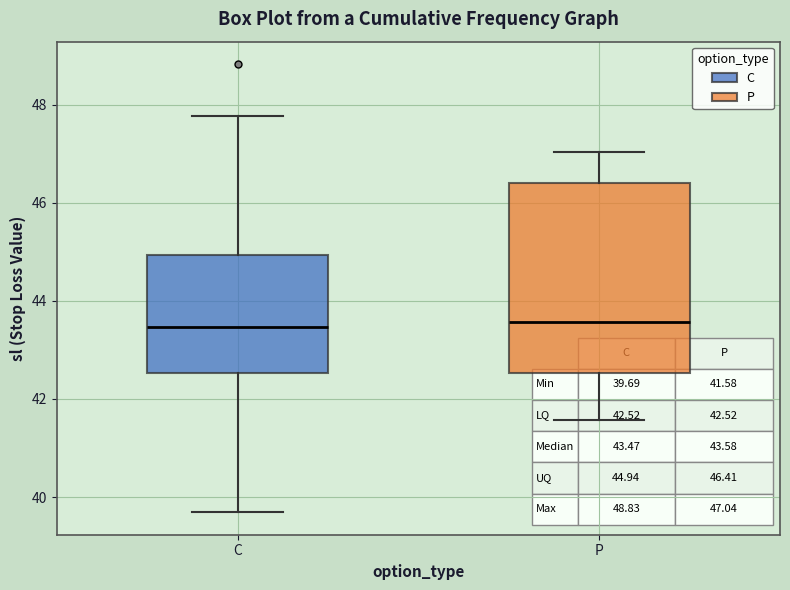

Comparing the boxes themselves (not the whiskers), which one is the tallest?

P